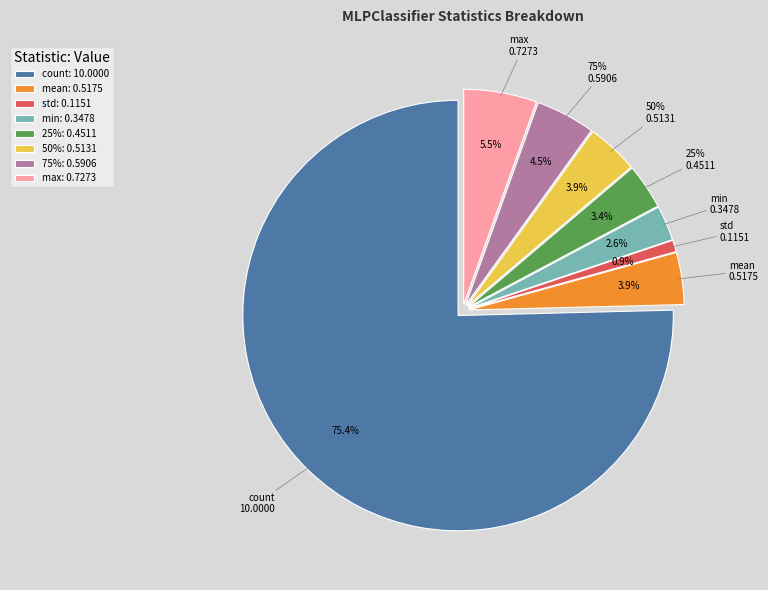

To the nearest percent, what percentage of the pie is min?

3%